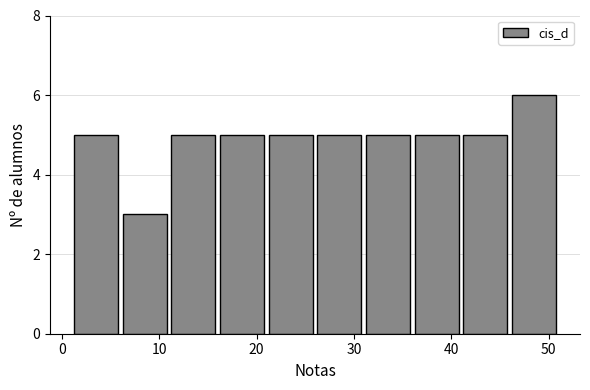

Reading left to right, transcribe this chart: for each bar, give the range it covers on the x-axis and its height. The values are not printed on the chart, so give them approximately, as read against the axis.

1 to 6: 5
6 to 11: 3
11 to 16: 5
16 to 21: 5
21 to 26: 5
26 to 31: 5
31 to 36: 5
36 to 41: 5
41 to 46: 5
46 to 51: 6